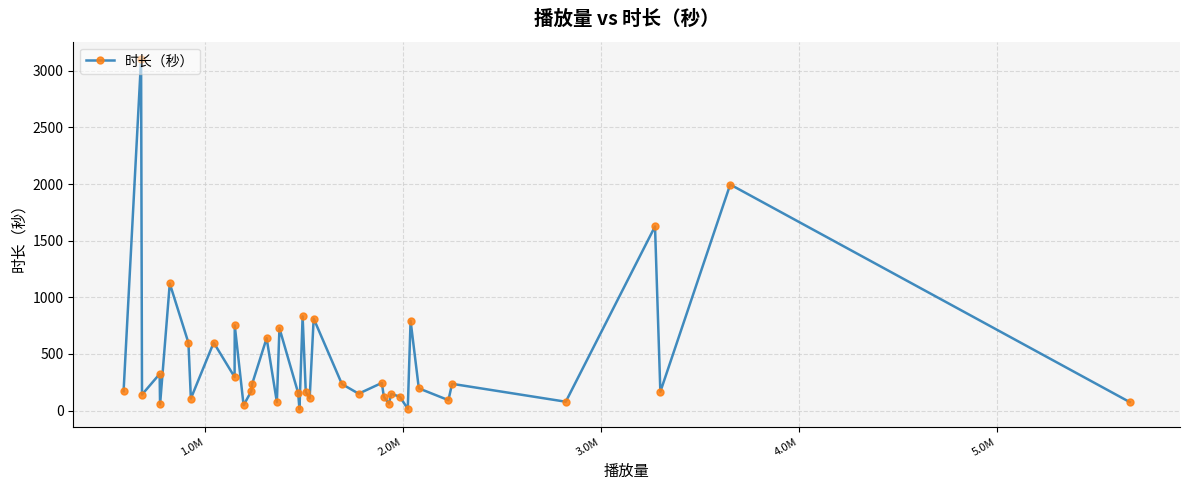

True or false: there are more than 1 points higher than both neighbors.

True